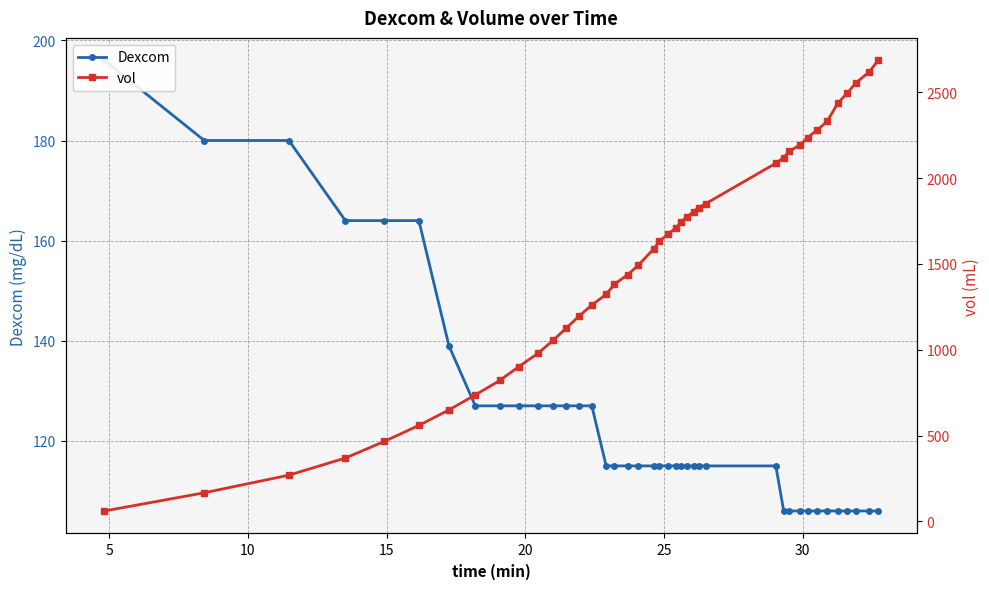

True or false: Dexcom has more than 1 points higher than both neighbors.

False